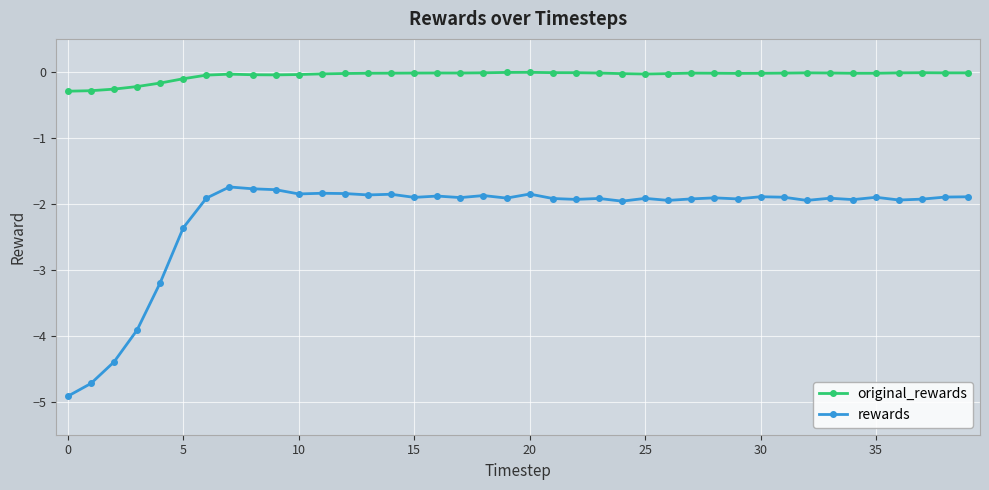

What is the lowest value of the rewards series?

-4.9